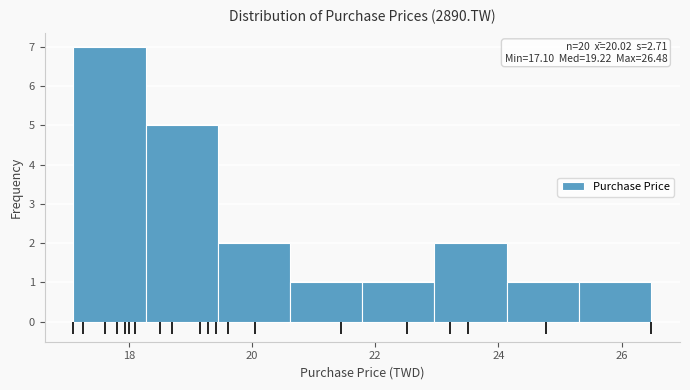

Over which range of the x-axis is the bar tallest?

17.2 to 18.2